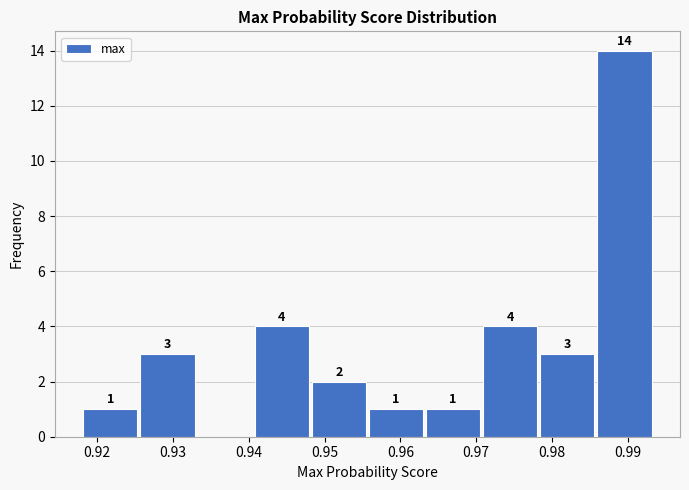

Which range on the x-axis has the tallest bar?

0.986 to 0.994